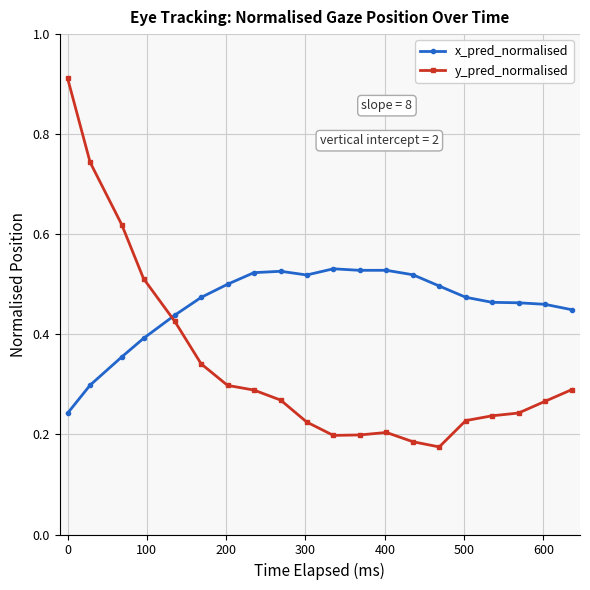

Rank the series by their maximum value, from highest to lowest.

y_pred_normalised, x_pred_normalised